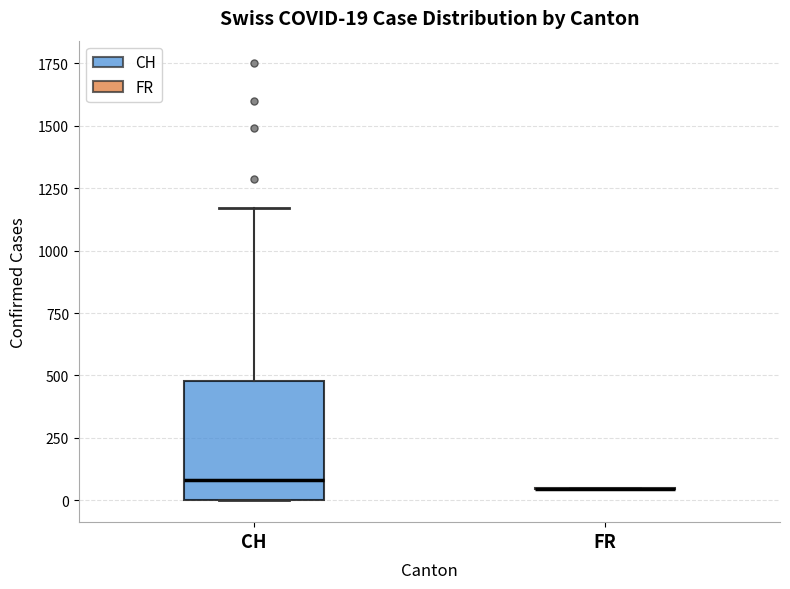

Which box is the tallest, from its lower edge to its upper edge?

CH